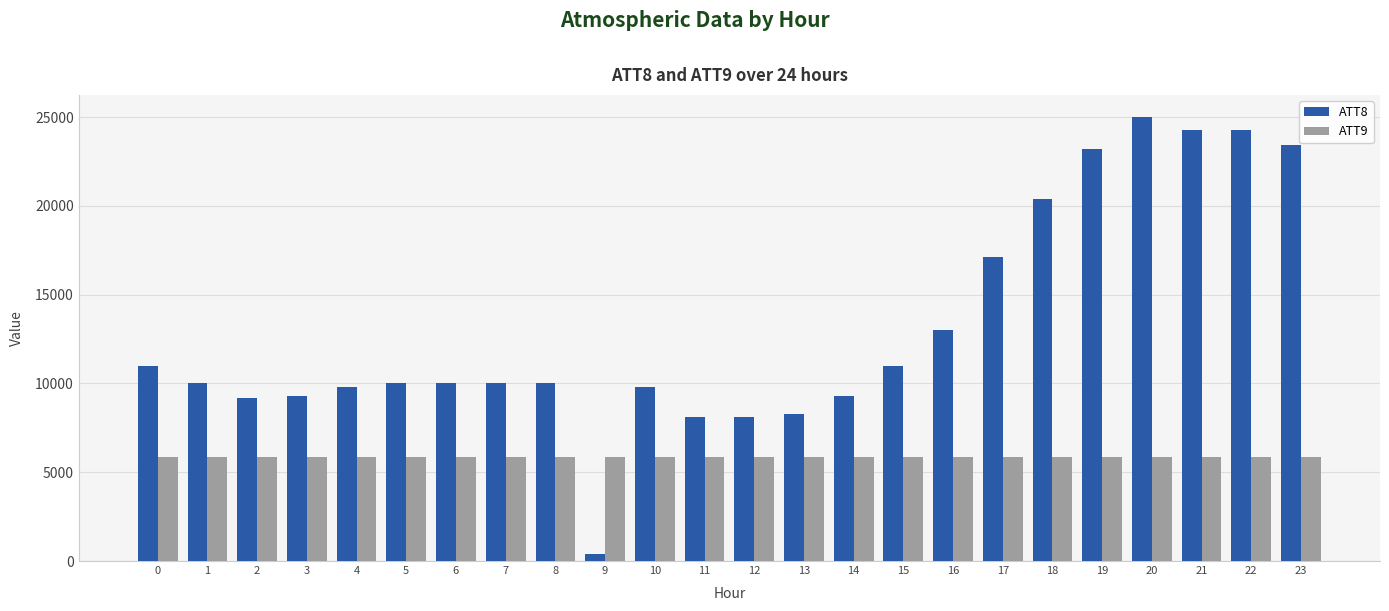

The ATT9 series shows 7870.4 at 2. True or false?

False